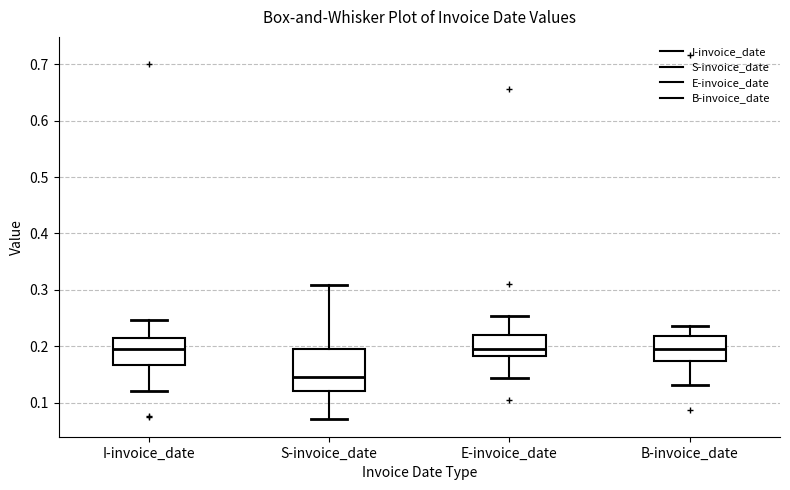

Reading left to right, read every box against the y-axis: the position of its median line, the range the box covers, and the ends of its whiskers. The values are not printed on the chart, so give them approximately, as read against the axis.

I-invoice_date: median 0.20, box 0.17 to 0.21, whiskers 0.12 to 0.25
S-invoice_date: median 0.15, box 0.12 to 0.20, whiskers 0.07 to 0.31
E-invoice_date: median 0.20, box 0.18 to 0.22, whiskers 0.14 to 0.25
B-invoice_date: median 0.19, box 0.17 to 0.22, whiskers 0.13 to 0.23